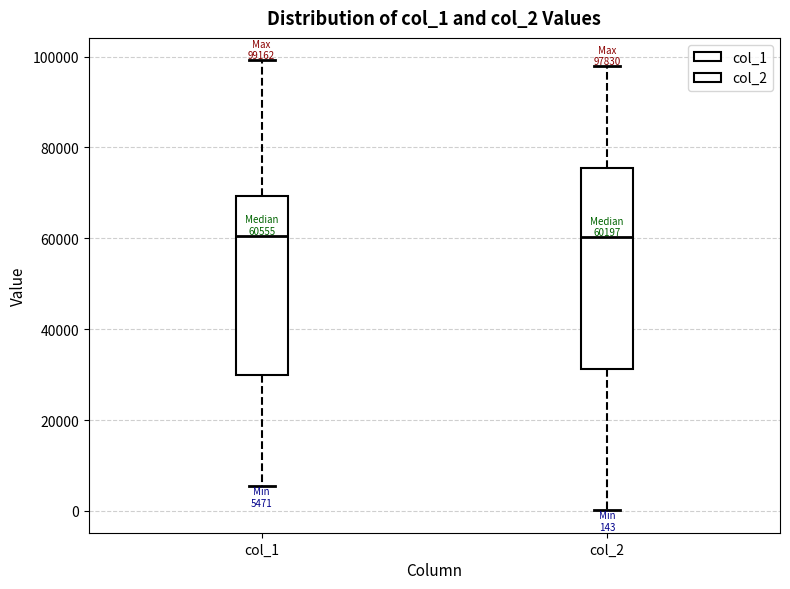

Which box is the tallest, from its lower edge to its upper edge?

col_2